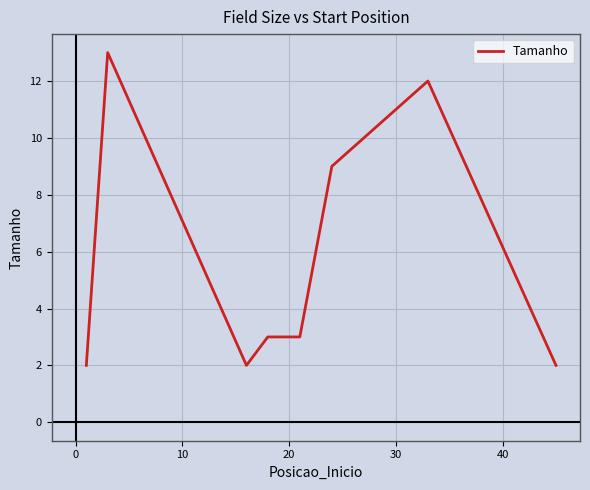

What is the greatest value displayed?

13